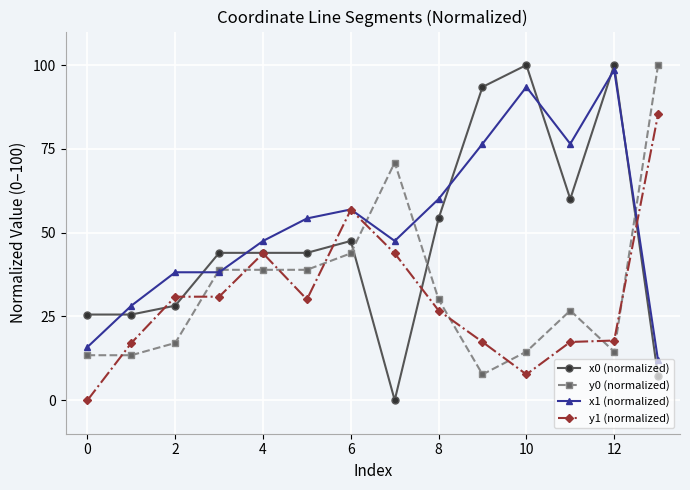

Which series has the largest total across all categories?

x1 (normalized)